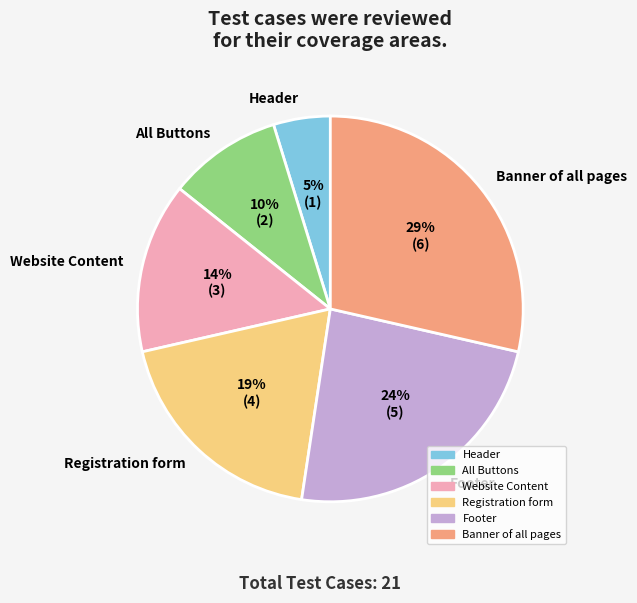

Do Footer and Banner of all pages together represent more than half of the pie?

Yes